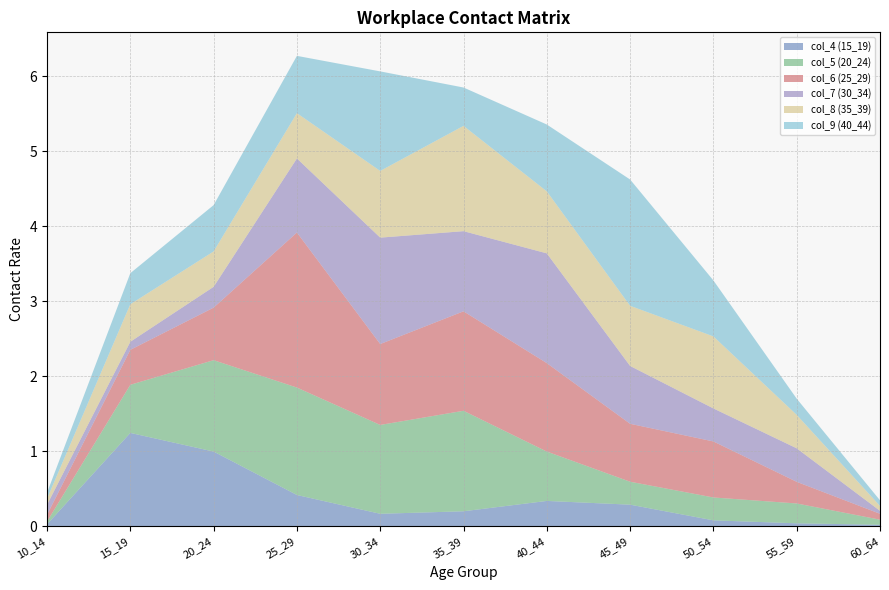

Reading right to left, extract all data points from this chart.

col_4 (15_19): 0.0	0.0	0.1	0.3	0.3	0.2	0.2	0.4	1.0	1.2	0.0
col_5 (20_24): 0.1	0.3	0.3	0.3	0.7	1.3	1.2	1.4	1.2	0.6	0.0
col_6 (25_29): 0.1	0.3	0.7	0.8	1.2	1.3	1.1	2.1	0.7	0.5	0.1
col_7 (30_34): 0.0	0.4	0.4	0.8	1.5	1.1	1.4	1.0	0.3	0.1	0.1
col_8 (35_39): 0.1	0.4	1.0	0.8	0.8	1.4	0.9	0.6	0.5	0.5	0.1
col_9 (40_44): 0.1	0.2	0.7	1.7	0.9	0.5	1.3	0.8	0.6	0.4	0.1